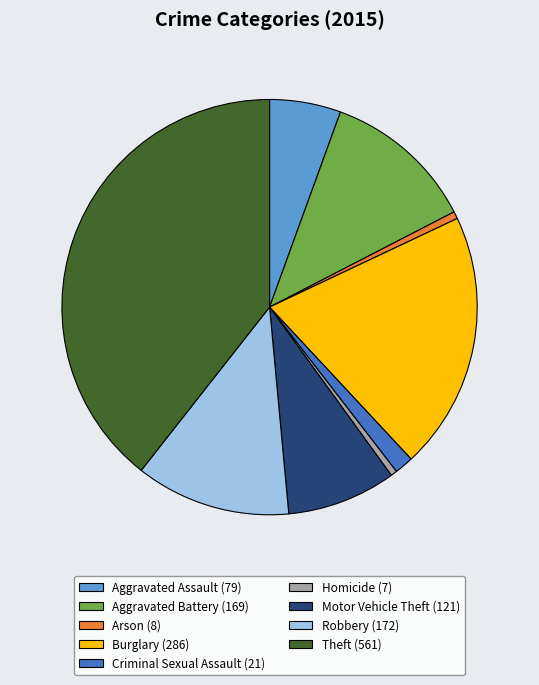

The Burglary slice represents 20% of the pie. True or false?

True